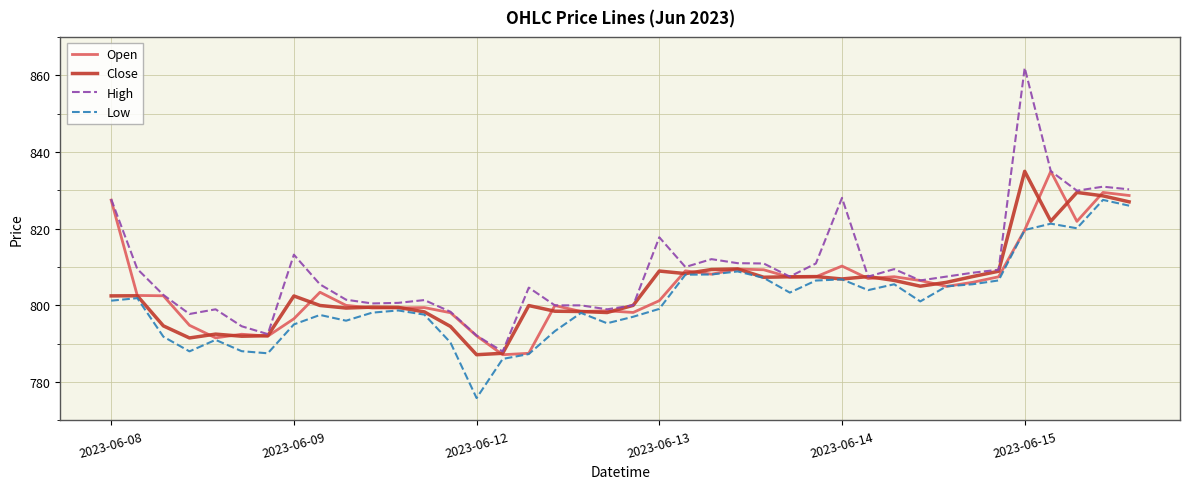

Which series has the largest range (max minus min)?

High